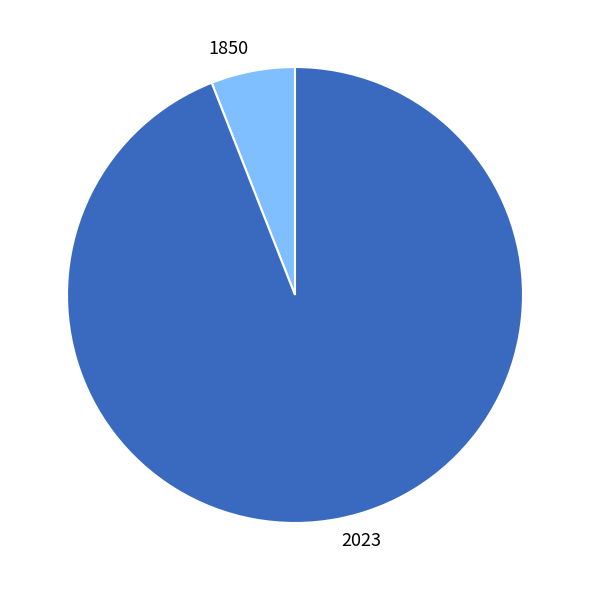

How many slices are in this pie chart?

2